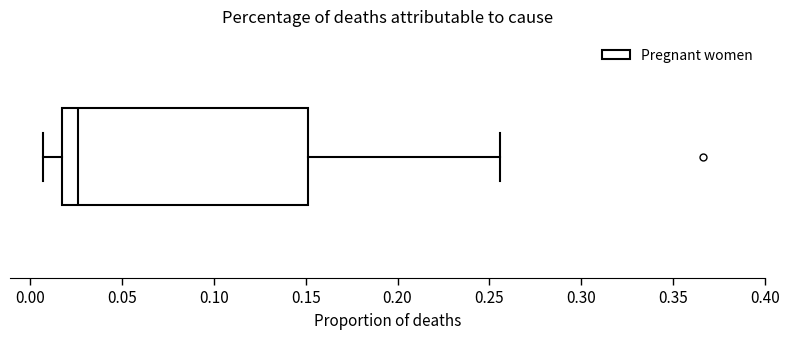

Transcribe this box plot: give where the median line is, the range the box spans, and where the two whiskers end, as read against the x-axis. The values are not printed on the chart, so give them approximately, as read against the axis.

median 0.025, box 0.020 to 0.150, whiskers 0.005 to 0.255